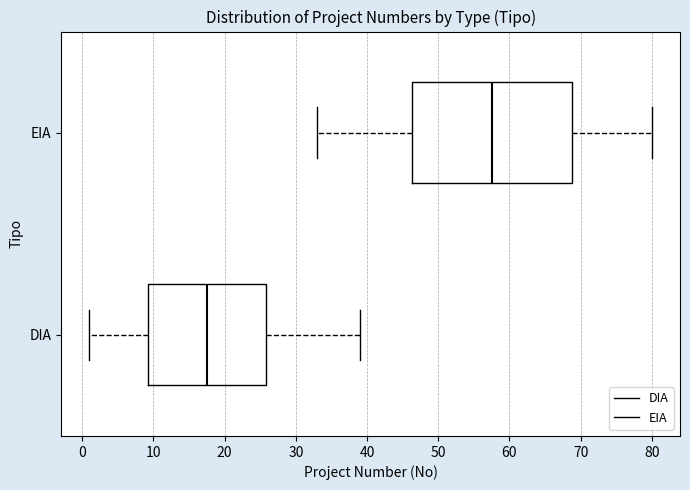

Comparing the boxes themselves (not the whiskers), which one is the widest?

EIA